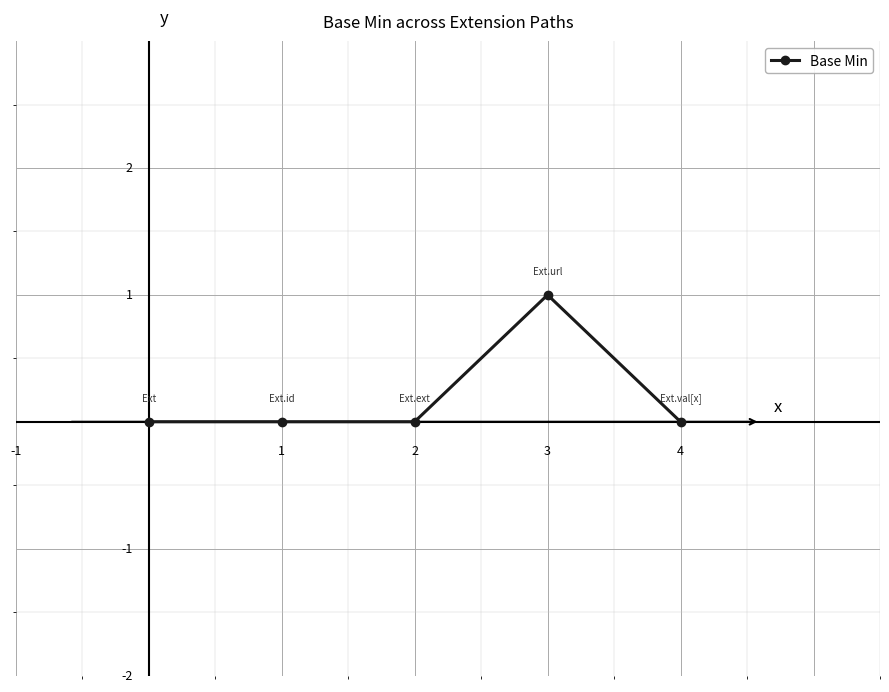

How many interior local peaks (higher than both neighbors) does the data have?

1